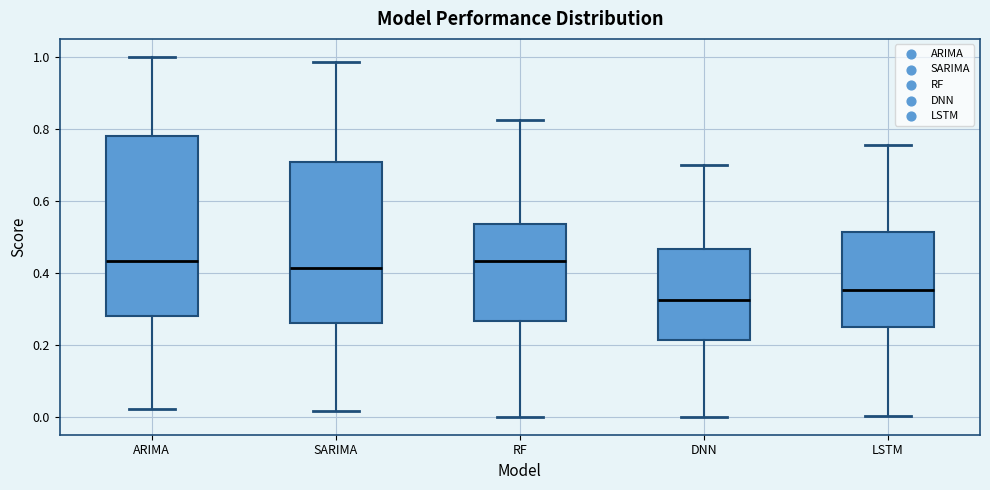

Where does the lower whisker of the box for RF end on the y-axis? The values are not printed on the chart, so give them approximately, as read against the axis.

0.00